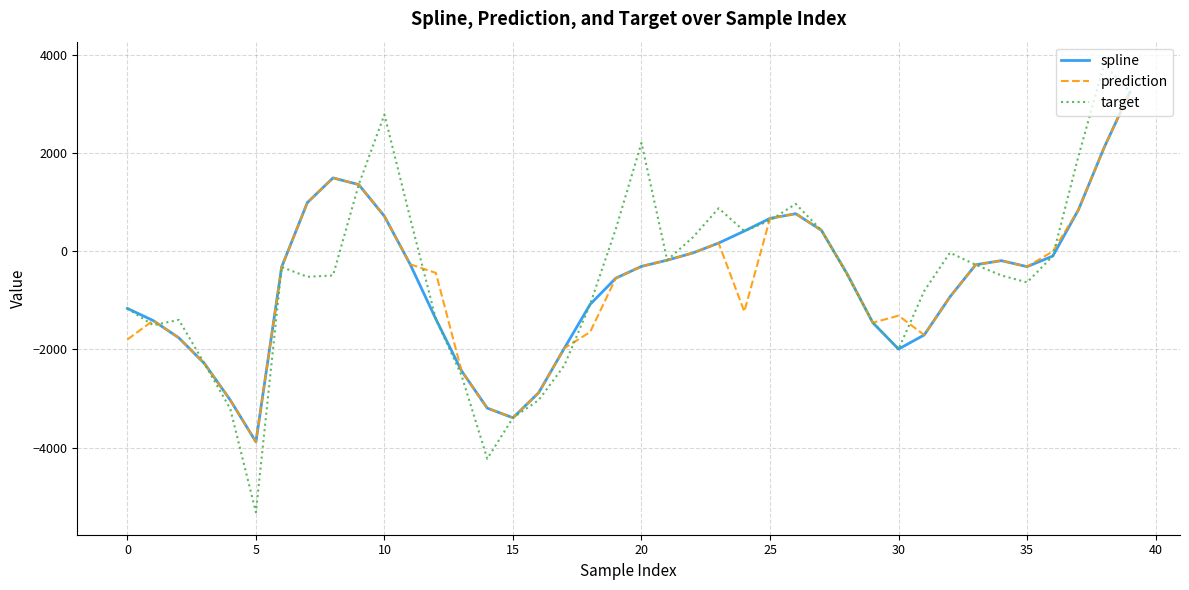

Which series has the largest range (max minus min)?

target